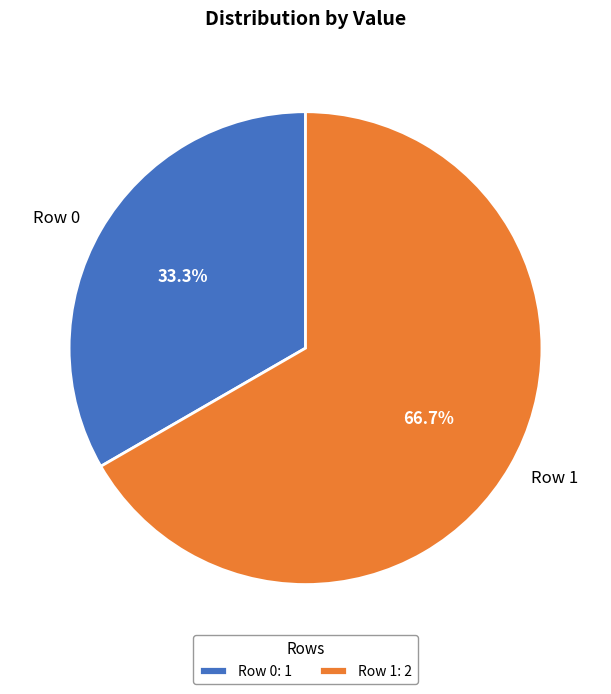

What percentage is NOT represented by Row 0?

66.7%